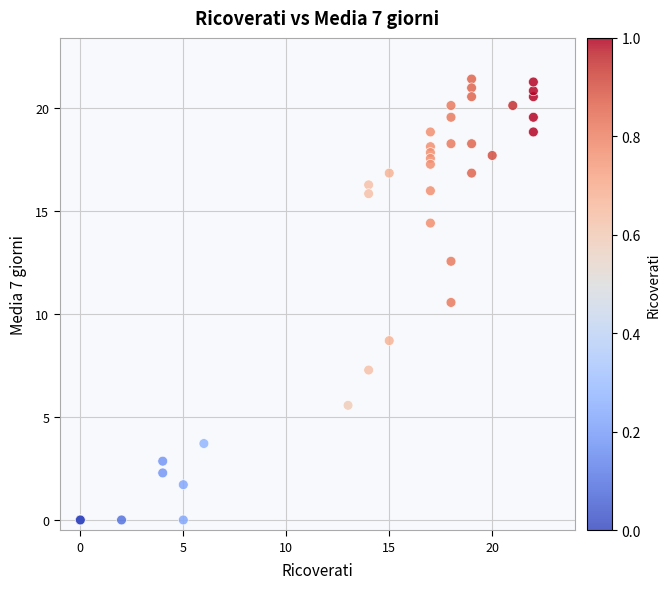

What Y value in the scatter plot is closest to 10?

10.6